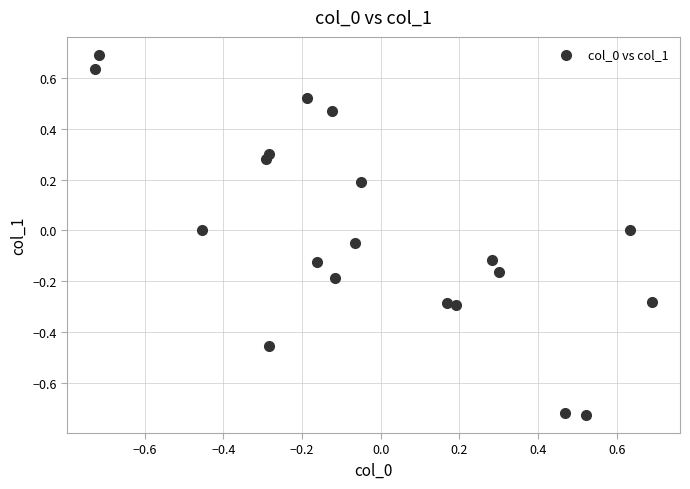

What is the range of X values (max minus min)?

1.4